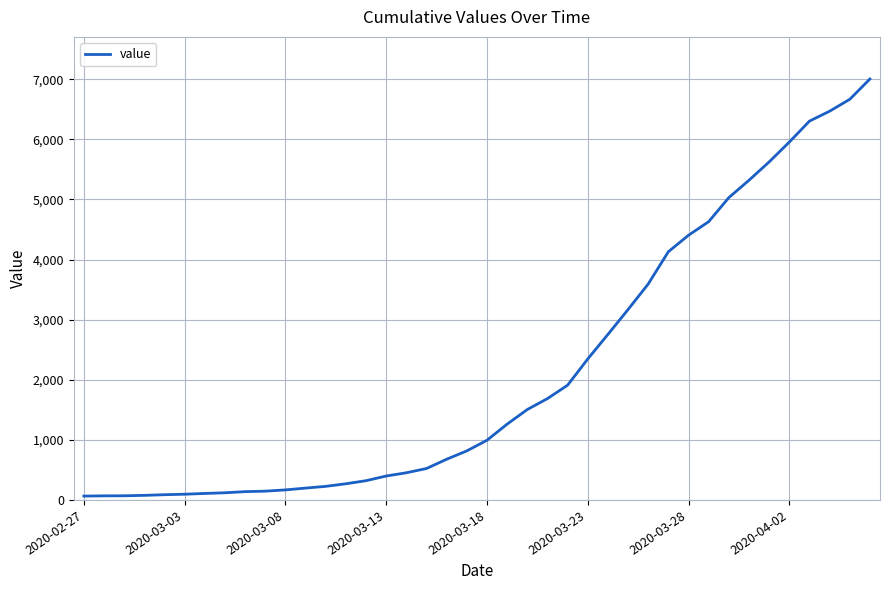

What is the maximum value shown in the chart?

7004